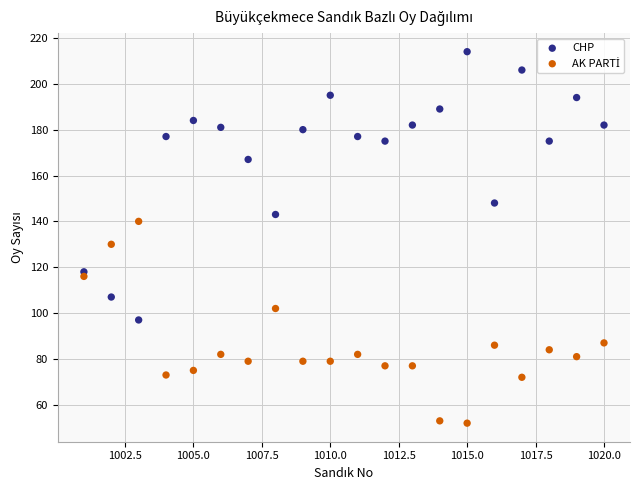

What is the X range (max minus min) for the scatter plot?

19